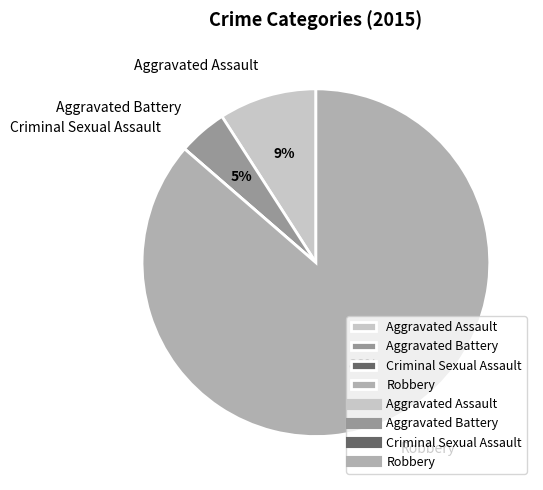

Which category accounts for the majority?

Robbery